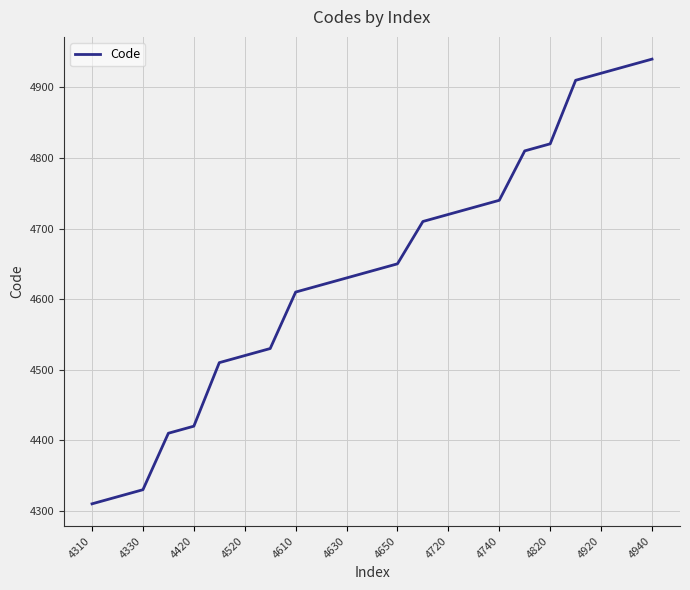

What is the difference between the maximum and minimum values?

630